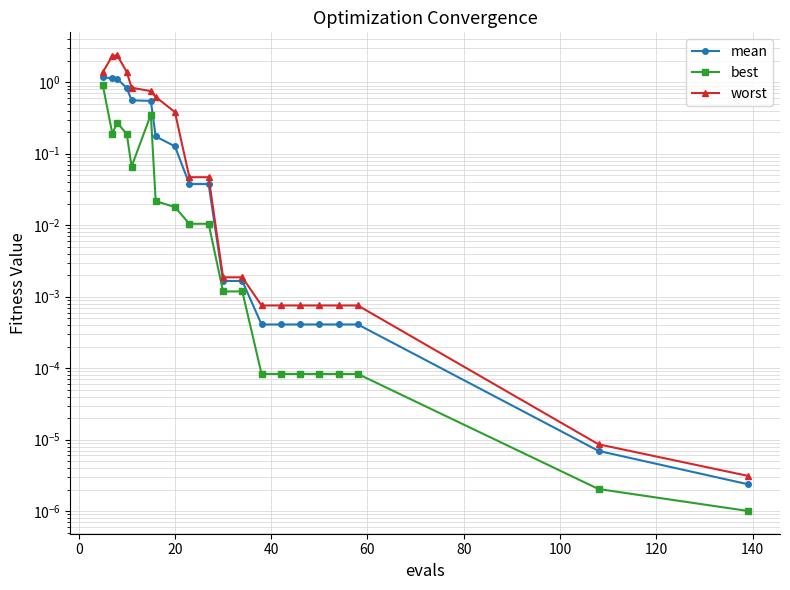

What is the average value of the best series?

0.1